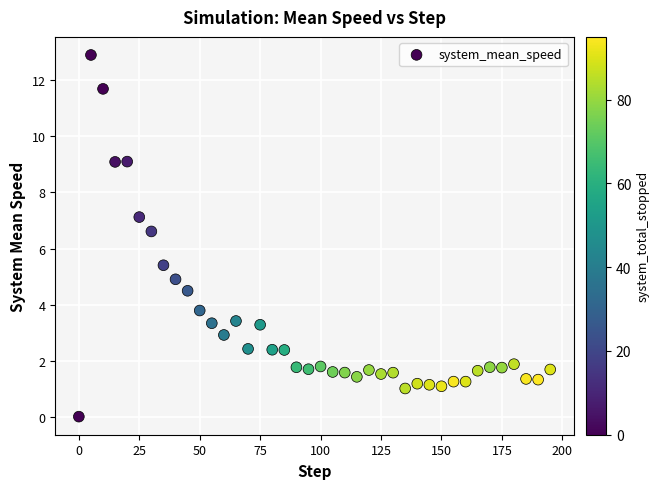

What is the range of Y values (max minus min)?

12.9